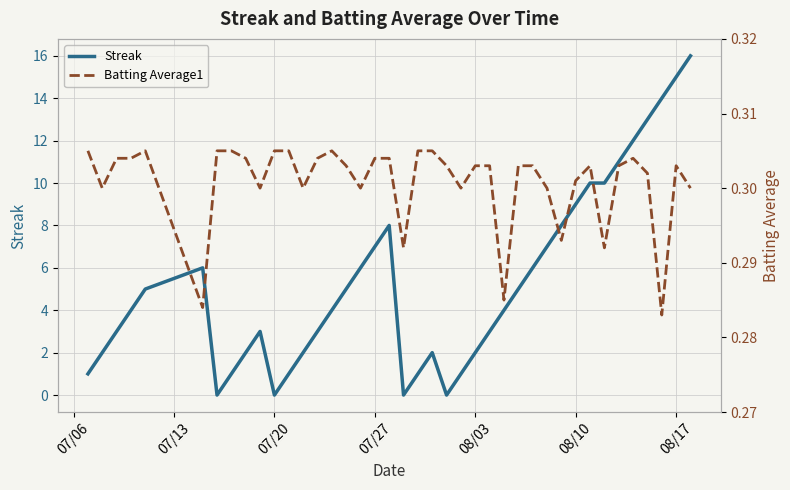

How many categories are shown in the chart?

40